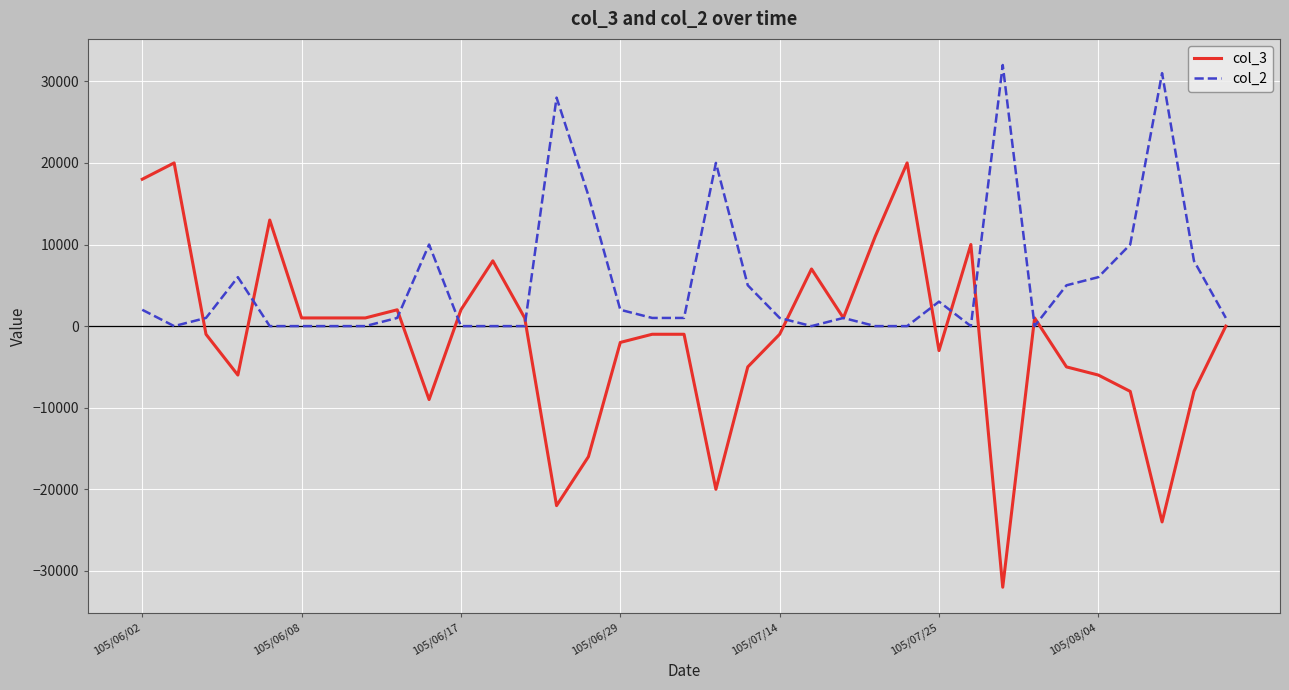

List the series in order of their peak value, highest first.

col_2, col_3